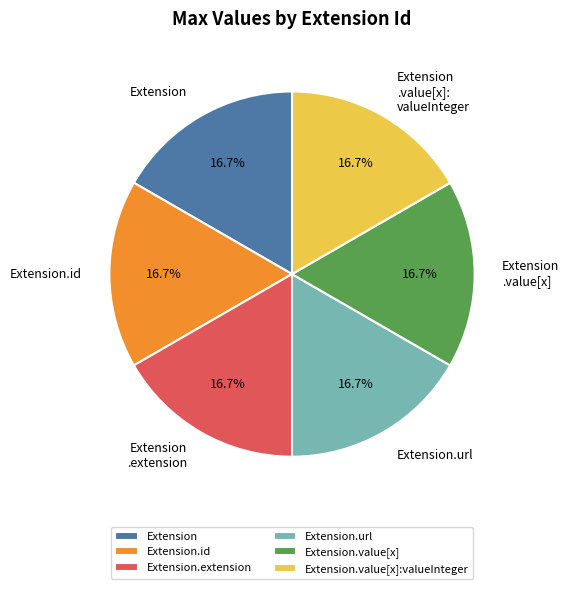

How much of the chart is everything except Extension?

83.3%